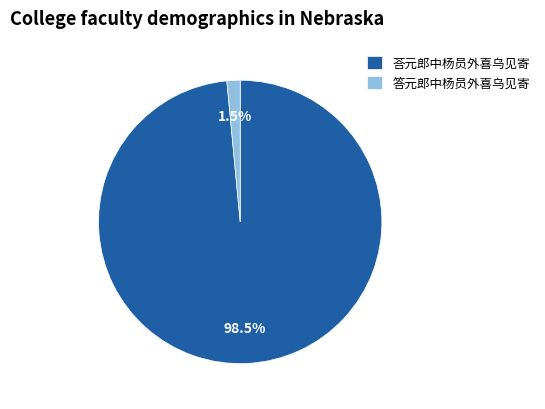

Which category has the smallest portion of the pie?

答元郎中杨员外喜乌见寄